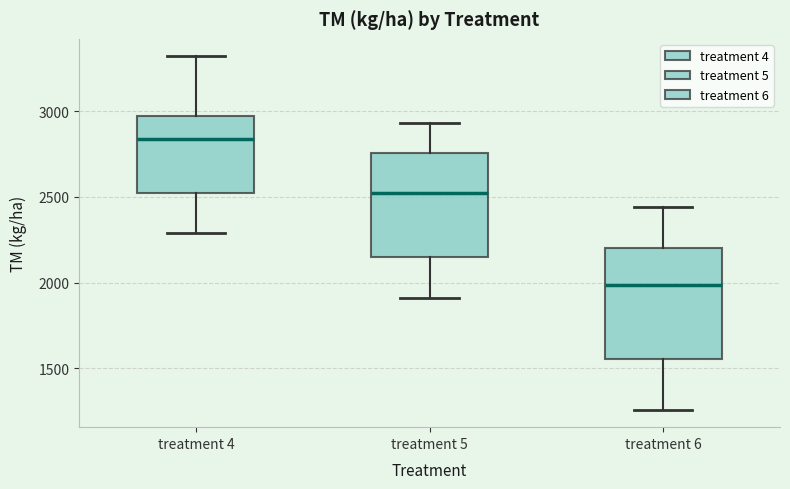

Reading left to right, read every box against the y-axis: the position of its median line, the range the box covers, and the ends of its whiskers. The values are not printed on the chart, so give them approximately, as read against the axis.

treatment 4: median 2850, box 2500 to 2950, whiskers 2300 to 3300
treatment 5: median 2500, box 2150 to 2750, whiskers 1900 to 2950
treatment 6: median 2000, box 1550 to 2200, whiskers 1250 to 2450